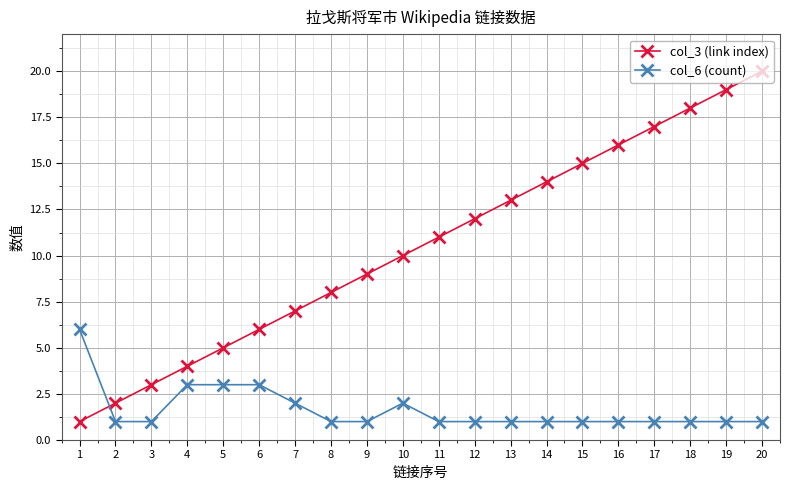

What is the value of the col_6 (count) point at the 10th from the left?

2